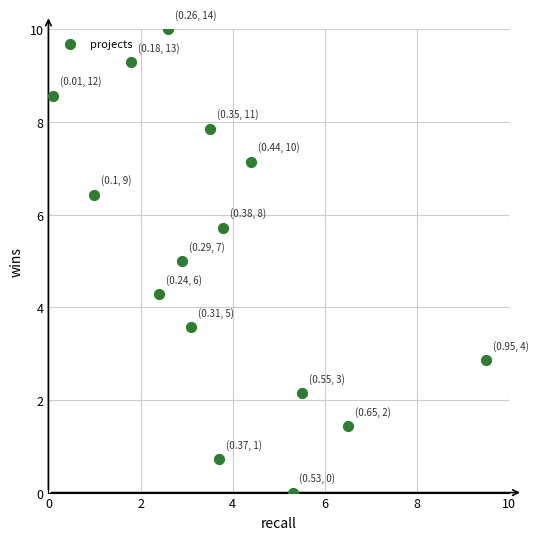

What is the range of X values (max minus min)?

9.4